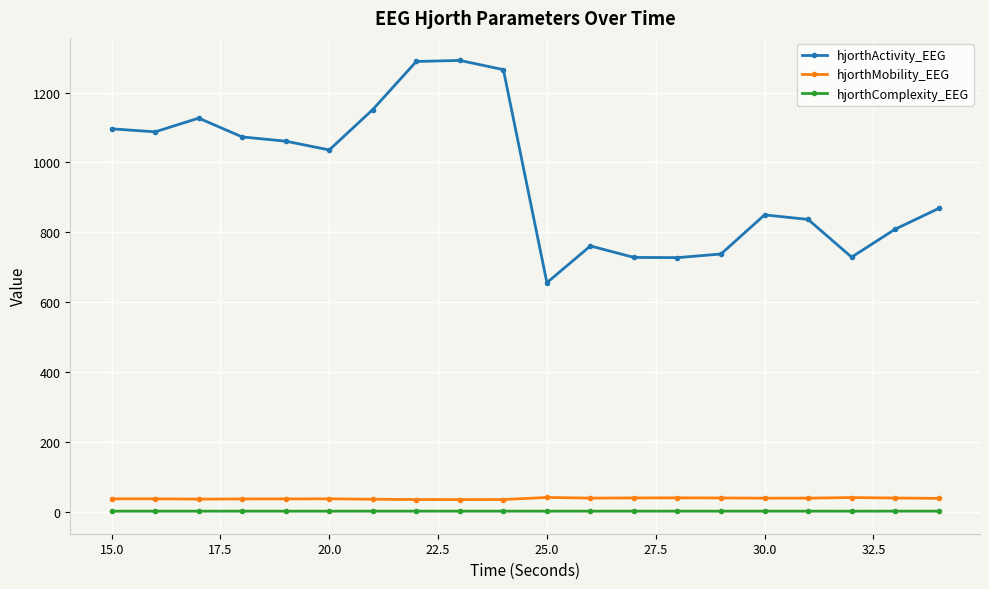

True or false: hjorthActivity_EEG has more than 0 points higher than both neighbors.

True